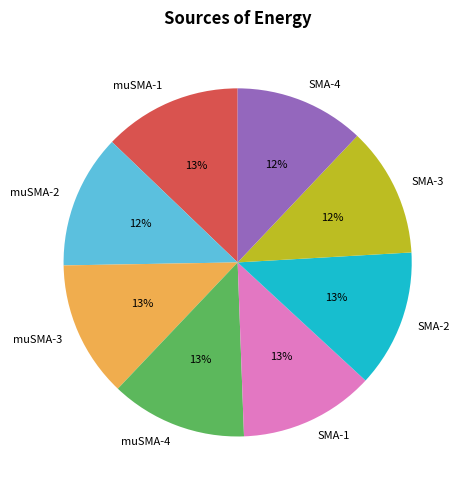

What is the ratio of the value at muSMA-4 to the value at muSMA-1?

1.0